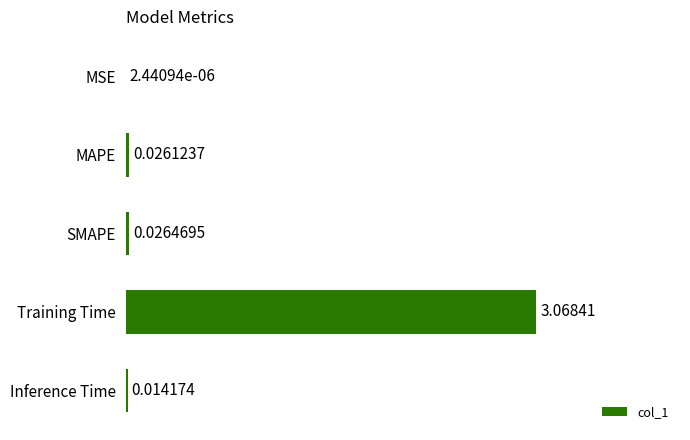

Are the bars grouped side by side (vs. stacked)?

No